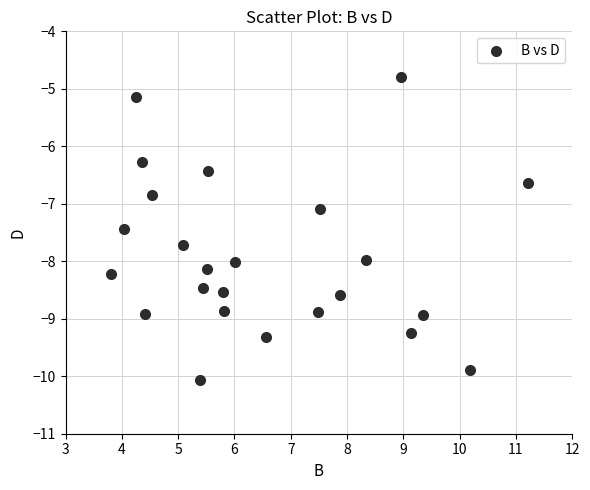

What is the range of X values (max minus min)?

7.4